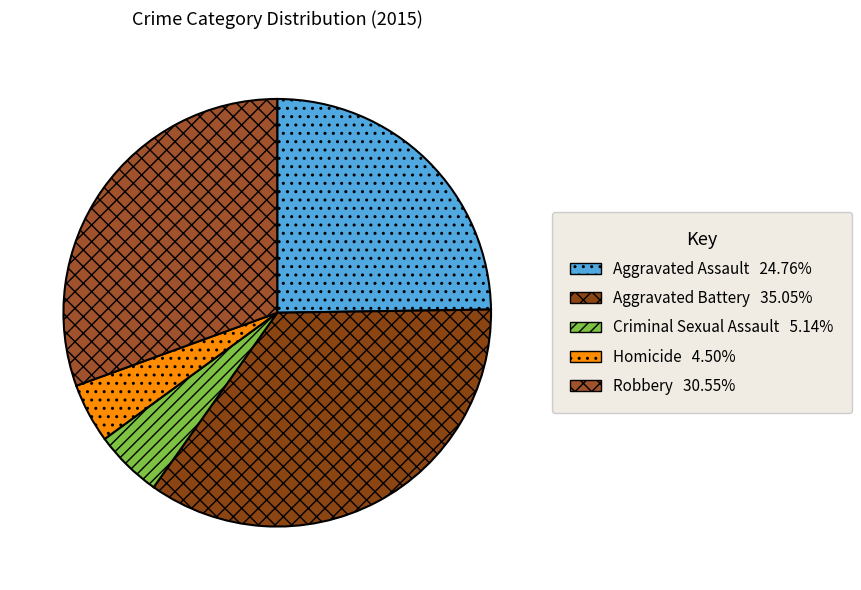

What is the largest slice in the pie chart?

Aggravated Battery